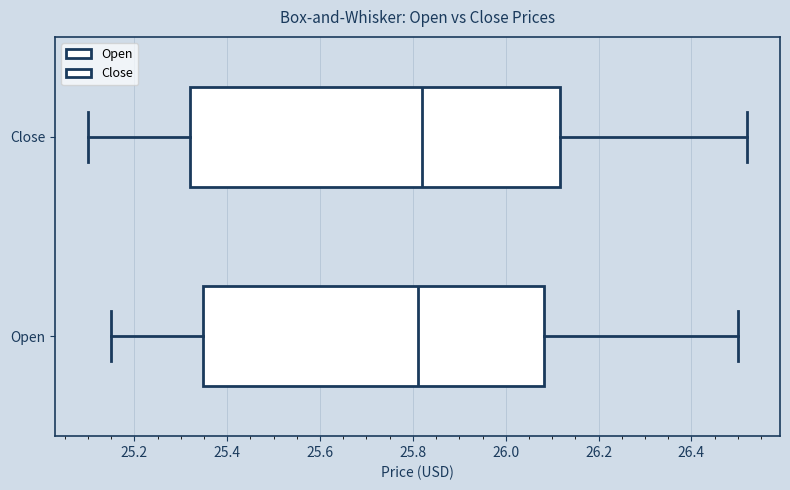

Comparing the boxes themselves (not the whiskers), which one is the widest?

Close